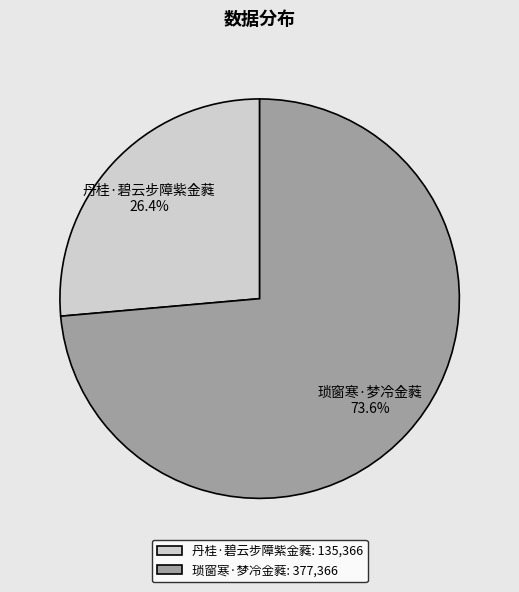

True or false: 丹桂·碧云步障紫金蕤 accounts for 36% of the total.

False